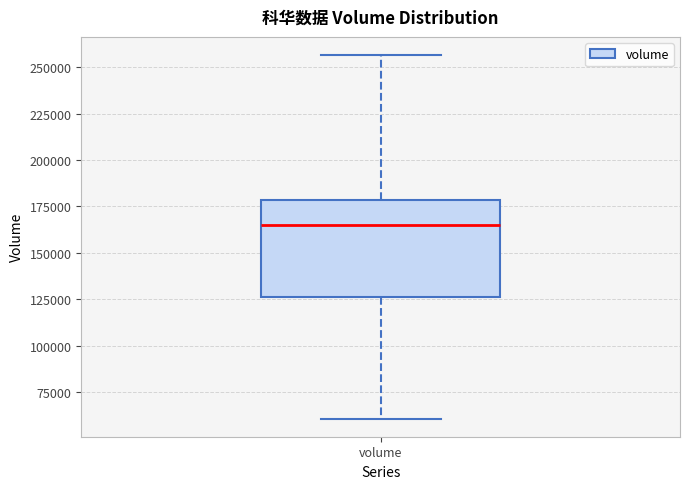

Where is the lower edge of the box for volume on the y-axis? The values are not printed on the chart, so give them approximately, as read against the axis.

125000